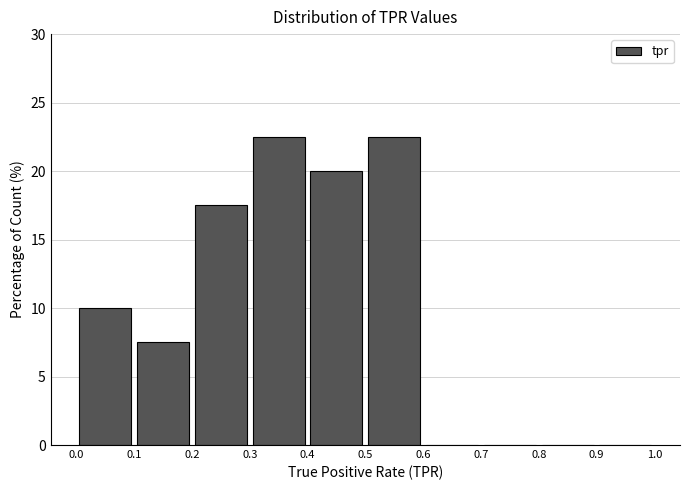

What is the height of the bar covering 0.1 to 0.2 on the x-axis? The values are not printed on the chart, so give them approximately, as read against the axis.

7.5